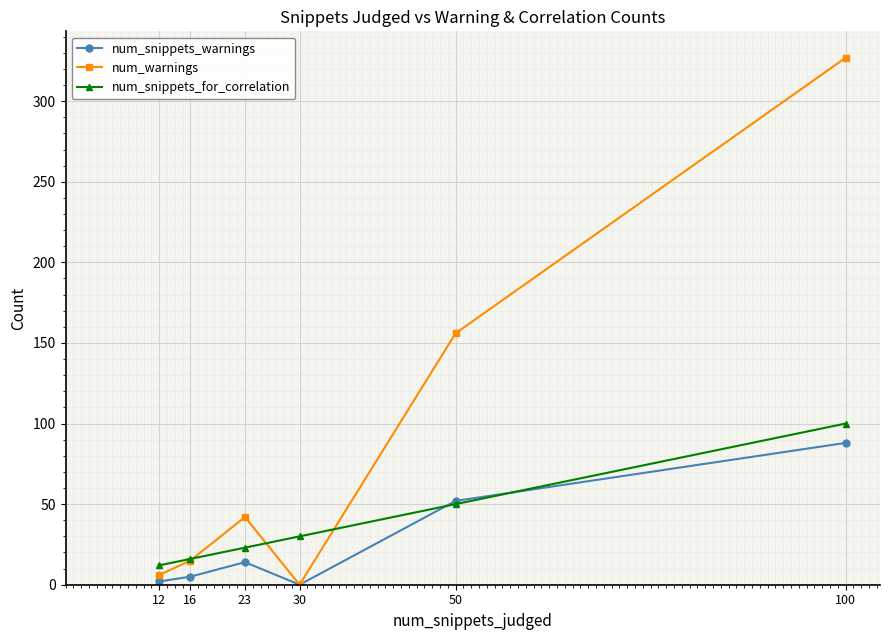

What is the maximum value for num_snippets_warnings?

88